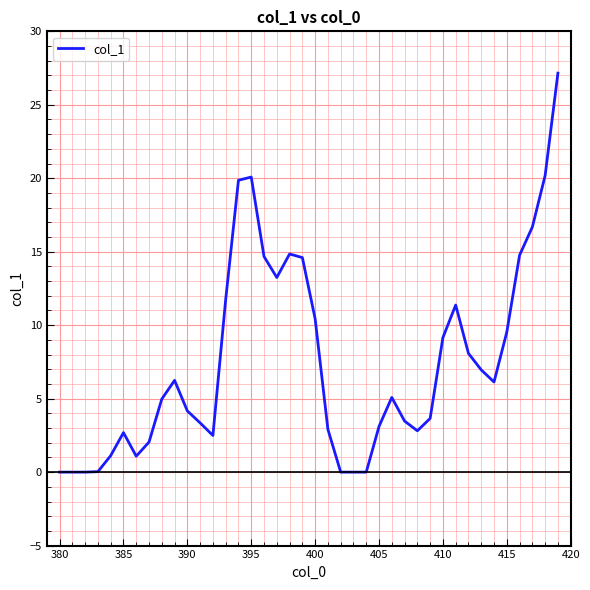

What is the maximum value shown in the chart?

27.2